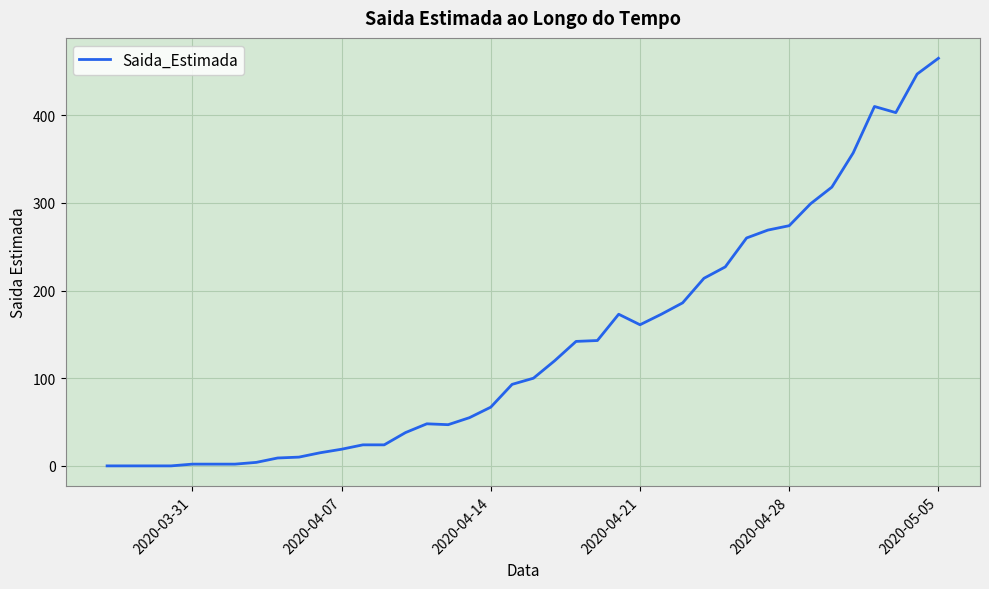

What is the maximum value shown in the chart?

465